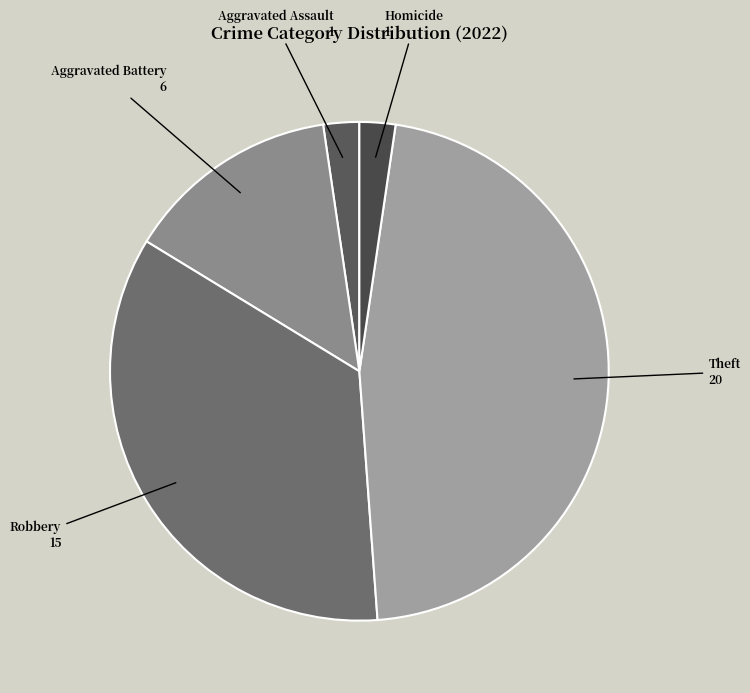

Combined, do Aggravated Assault and Aggravated Battery account for over 50%?

No